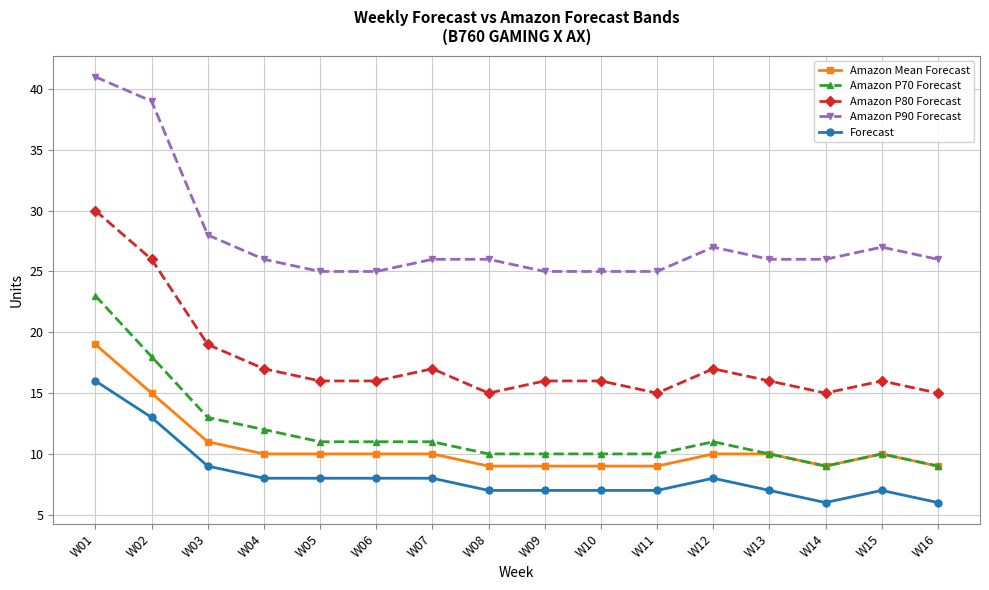

At how many categories does at least one series exceed 10?

16